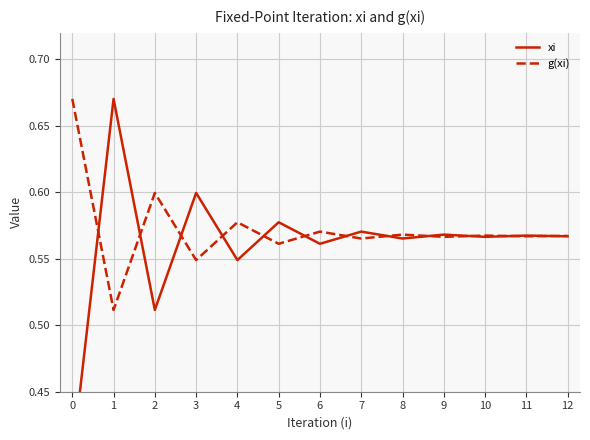

What is the maximum value shown in the chart?

0.7